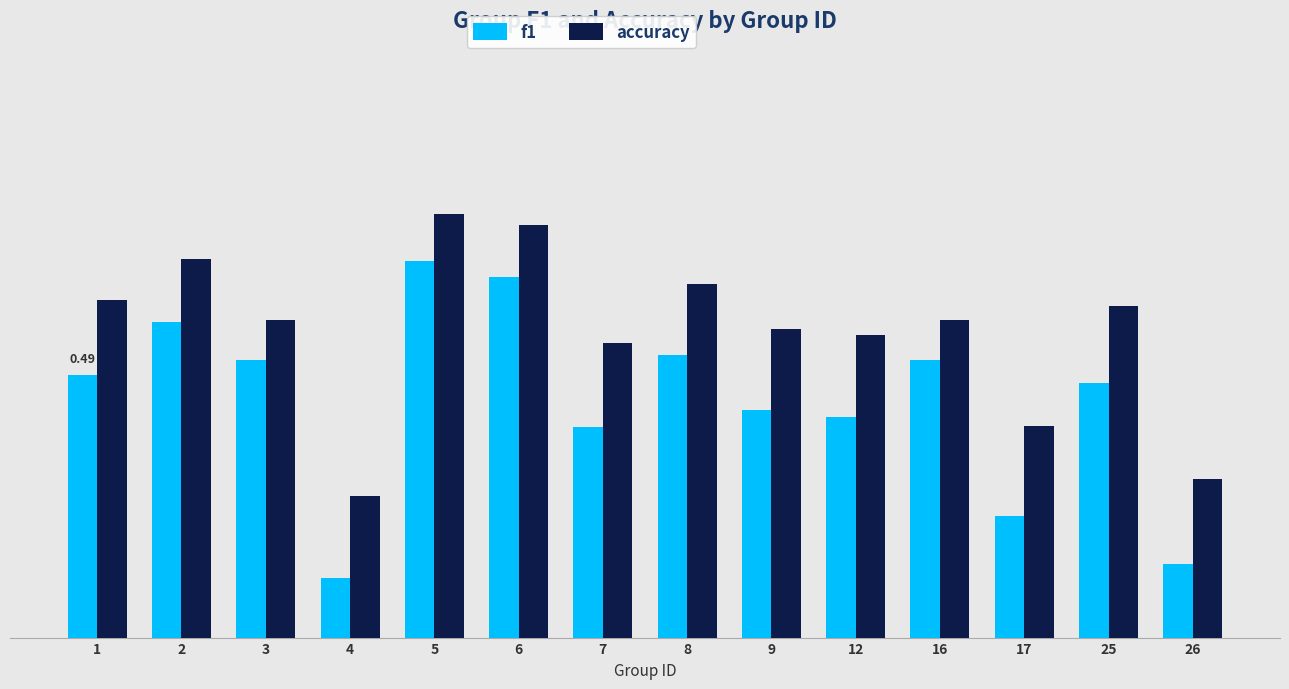

Are the bars grouped side by side (vs. stacked)?

Yes